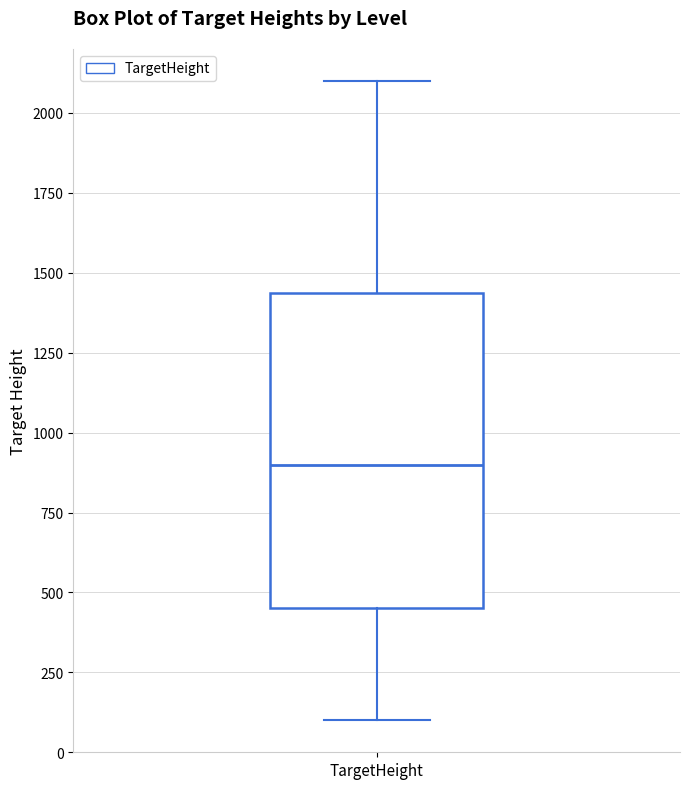

Read this box plot against the y-axis: the position of the median line, the range covered by the box, and the ends of both whiskers. The values are not printed on the chart, so give them approximately, as read against the axis.

median 900, box 450 to 1450, whiskers 100 to 2100